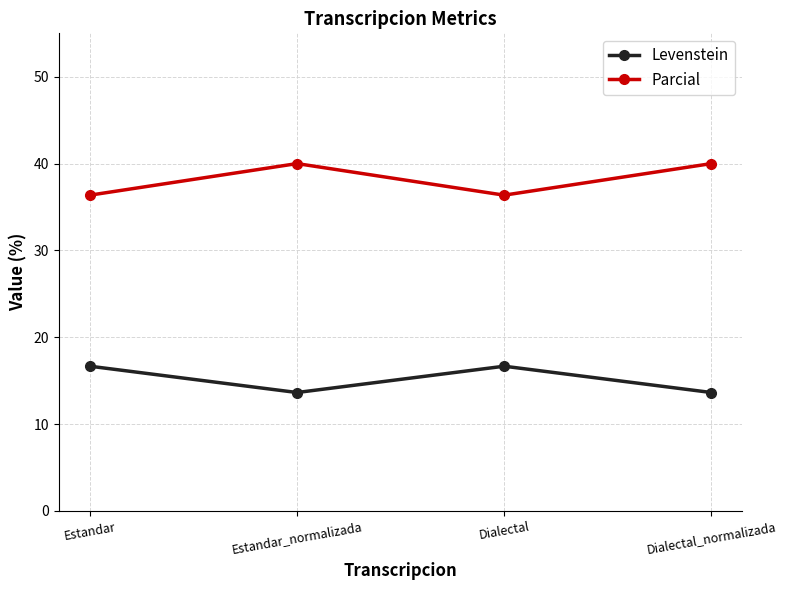

Rank the series by their maximum value, from lowest to highest.

Levenstein, Parcial